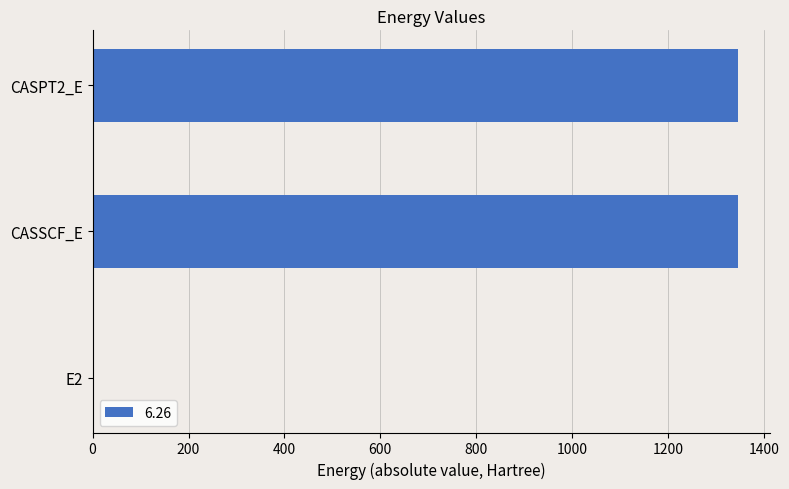

What is the sum of all values?

2691.6